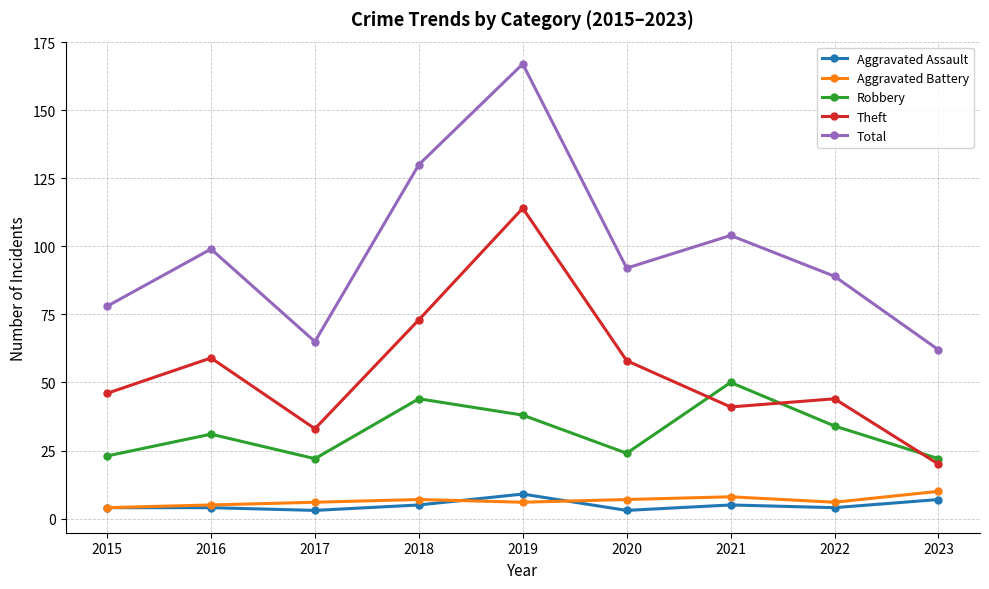

What is the minimum value for Aggravated Assault?

3